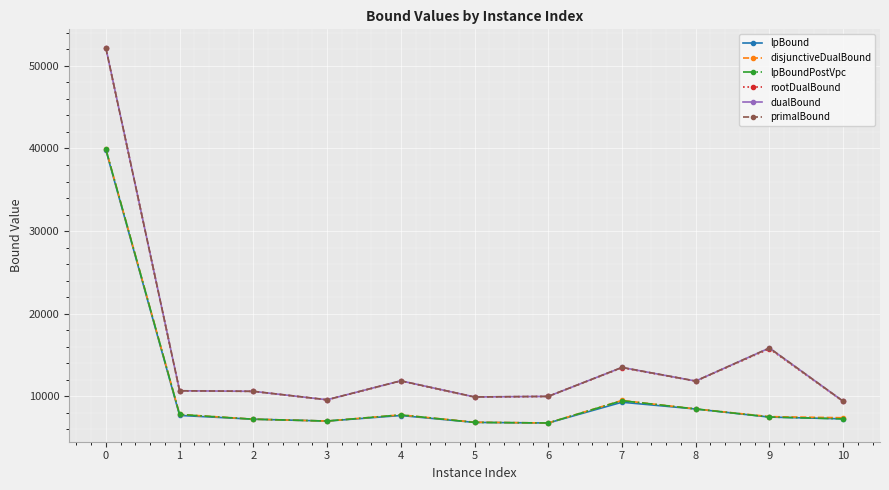

How many distinct data groups are displayed?

6